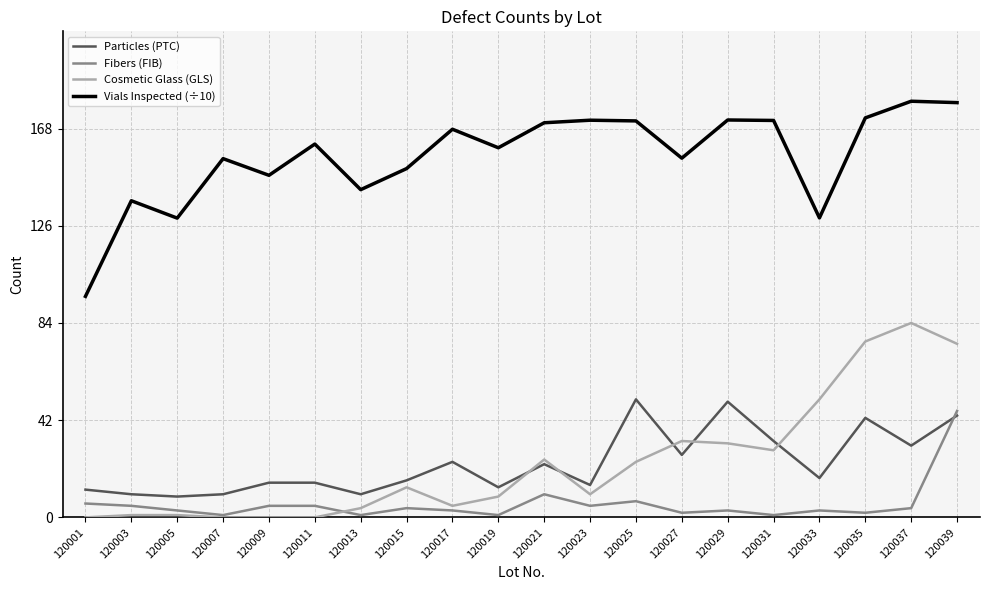

At which label is Fibers (FIB) closest to 23?

120021